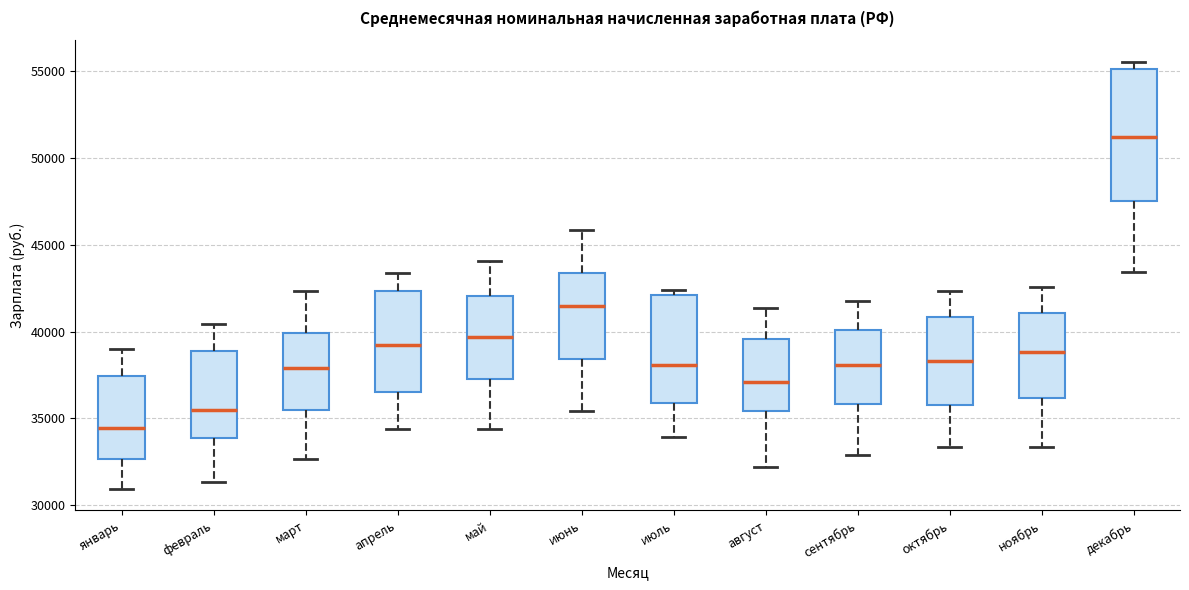

Where is the lower edge of the box for апрель on the y-axis? The values are not printed on the chart, so give them approximately, as read against the axis.

36500